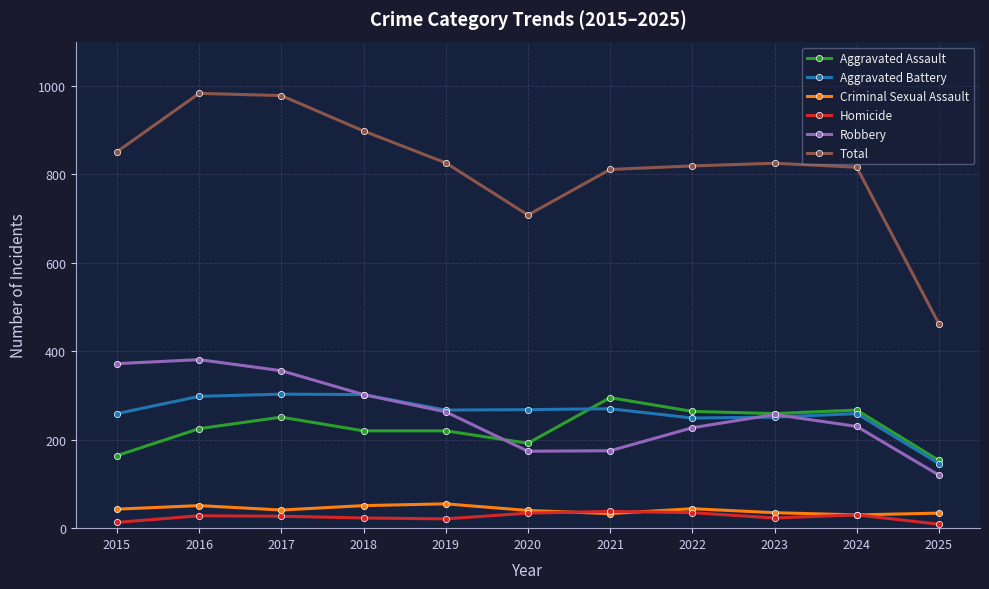

What are all the series names shown in the legend?

Aggravated Assault, Aggravated Battery, Criminal Sexual Assault, Homicide, Robbery, Total